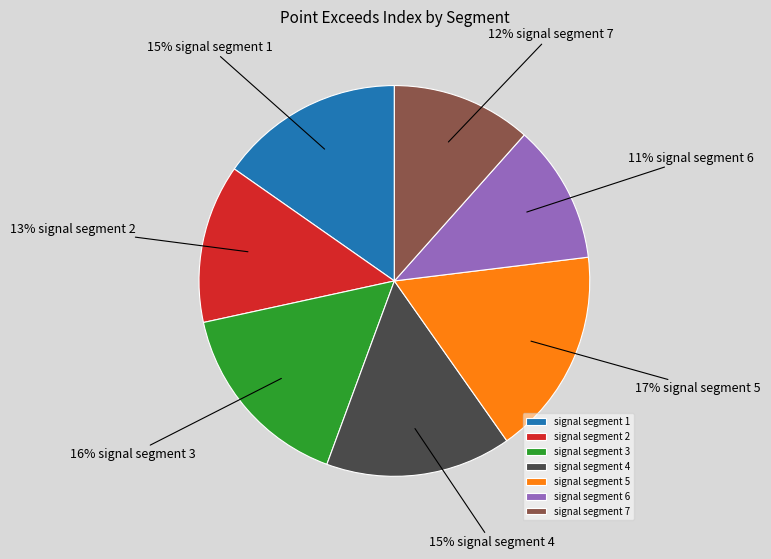

How many segments does this pie chart have?

7